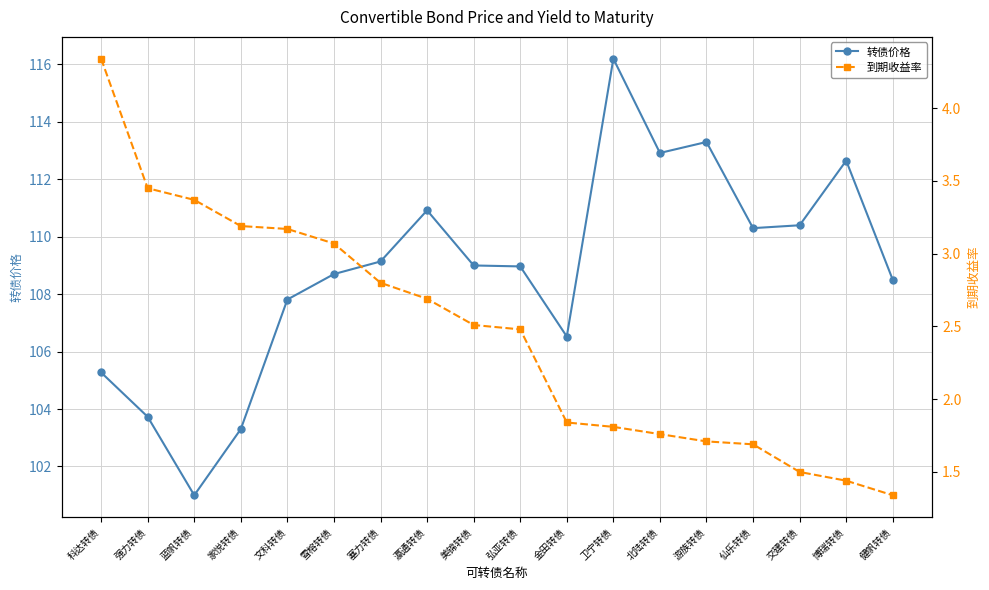

Reading left to right, what are all the values shown in this chart?

转债价格: 105.3	103.7	101.0	103.3	107.8	108.7	109.1	110.9	109.0	109.0	106.5	116.2	112.9	113.3	110.3	110.4	112.7	108.5
到期收益率: 4.3	3.5	3.4	3.2	3.2	3.1	2.8	2.7	2.5	2.5	1.8	1.8	1.8	1.7	1.7	1.5	1.4	1.3